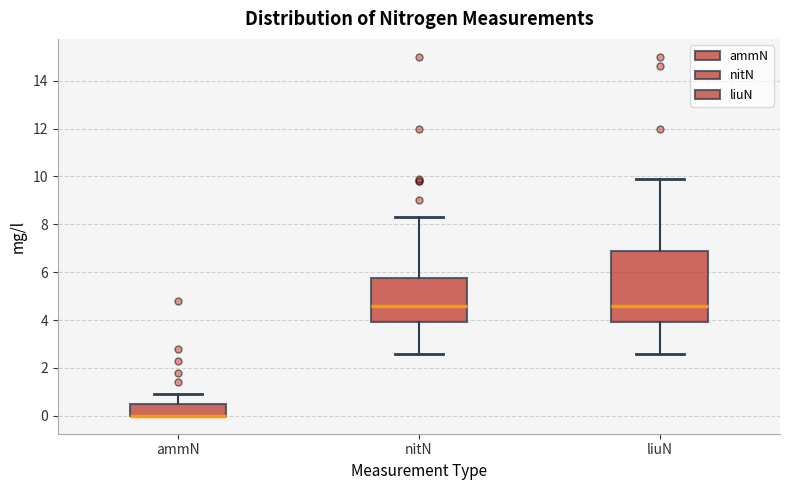

Which box is the tallest, from its lower edge to its upper edge?

liuN